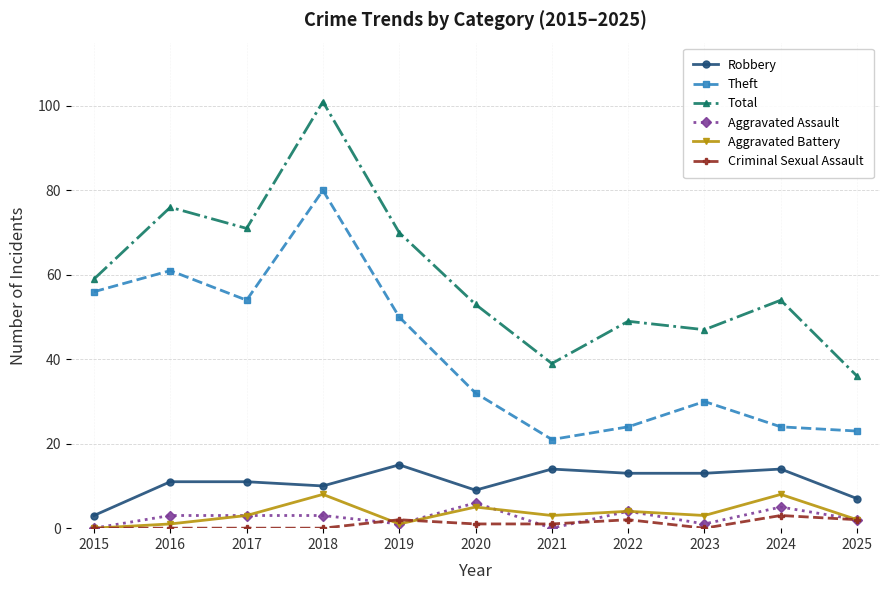

At 2020, list the series in order from largest to smallest.

Total, Theft, Robbery, Aggravated Assault, Aggravated Battery, Criminal Sexual Assault